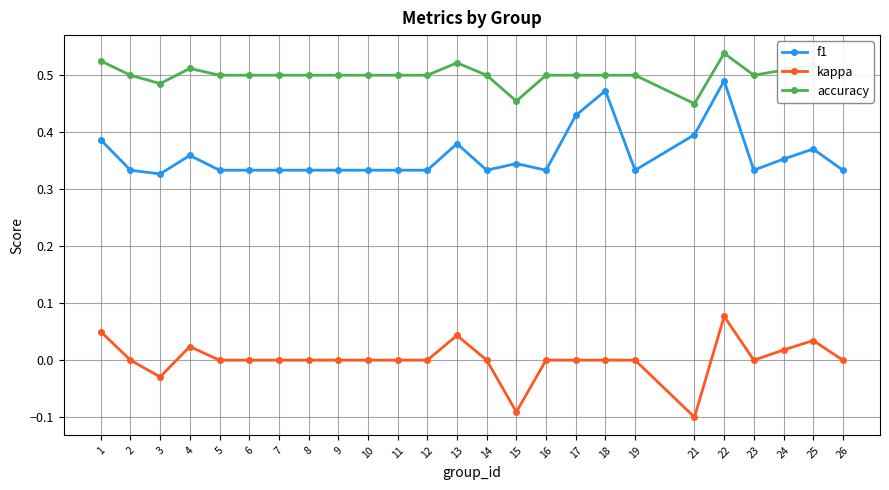

Which series changed the most between 6 and 22?

f1